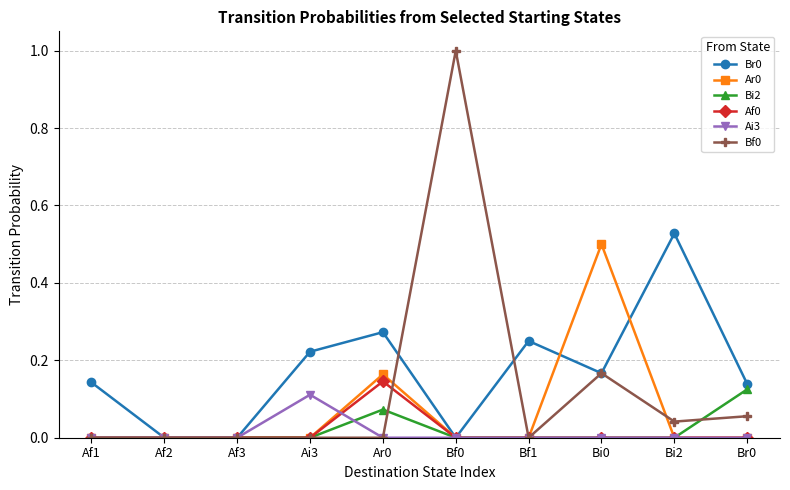

The value of Bi2 at Af1 is 0.0. True or false?

True